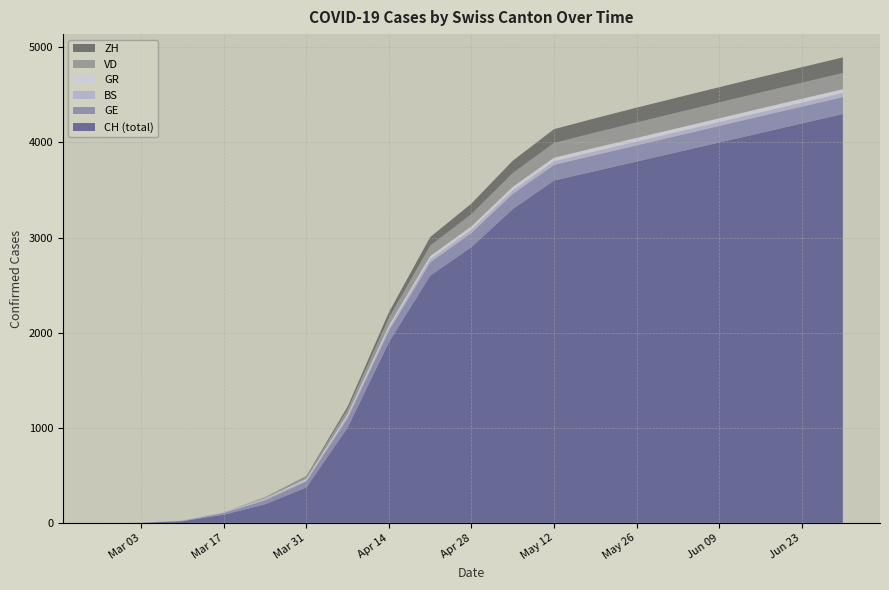

Reading right to left, transcribe all the data shown in this chart.

CH (total): 2020-06-30=4300	2020-06-23=4200	2020-06-16=4100	2020-06-09=4000	2020-06-02=3900	2020-05-26=3800	2020-05-19=3700	2020-05-12=3600	2020-05-05=3300	2020-04-28=2900	2020-04-21=2600	2020-04-14=1900	2020-04-07=1002	2020-03-31=373	2020-03-24=196	2020-03-17=86	2020-03-10=18	2020-03-03=1	2020-02-25=0
GE: 2020-06-30=178	2020-06-23=177	2020-06-16=176	2020-06-09=174	2020-06-02=172	2020-05-26=170	2020-05-19=168	2020-05-12=165	2020-05-05=160	2020-04-28=150	2020-04-21=140	2020-04-14=120	2020-04-07=100	2020-03-31=64	2020-03-24=41	2020-03-17=19	2020-03-10=4	2020-03-03=0	2020-02-25=0
BS: 2020-06-30=43	2020-06-23=42	2020-06-16=42	2020-06-09=41	2020-06-02=41	2020-05-26=40	2020-05-19=40	2020-05-12=39	2020-05-05=38	2020-04-28=36	2020-04-21=35	2020-04-14=30	2020-04-07=24	2020-03-31=16	2020-03-24=16	2020-03-17=7	2020-03-10=3	2020-03-03=1	2020-02-25=0
GR: 2020-06-30=40	2020-06-23=40	2020-06-16=39	2020-06-09=39	2020-06-02=38	2020-05-26=38	2020-05-19=37	2020-05-12=36	2020-05-05=35	2020-04-28=32	2020-04-21=30	2020-04-14=25	2020-04-07=18	2020-03-31=10	2020-03-24=5	2020-03-17=1	2020-03-10=0	2020-03-03=0	2020-02-25=0
VD: 2020-06-30=170	2020-06-23=169	2020-06-16=168	2020-06-09=167	2020-06-02=165	2020-05-26=163	2020-05-19=160	2020-05-12=155	2020-05-05=145	2020-04-28=130	2020-04-21=110	2020-04-14=80	2020-04-07=50	2020-03-31=24	2020-03-24=13	2020-03-17=0	2020-03-10=0	2020-03-03=0	2020-02-25=0
ZH: 2020-06-30=164	2020-06-23=163	2020-06-16=162	2020-06-09=160	2020-06-02=158	2020-05-26=155	2020-05-19=150	2020-05-12=145	2020-05-05=130	2020-04-28=110	2020-04-21=90	2020-04-14=60	2020-04-07=30	2020-03-31=6	2020-03-24=0	2020-03-17=0	2020-03-10=0	2020-03-03=0	2020-02-25=0